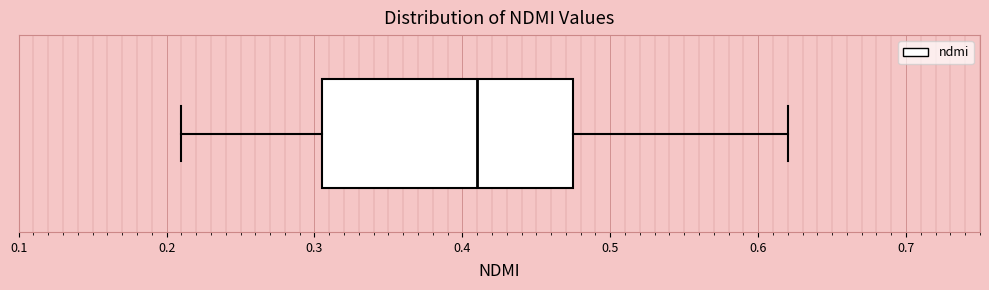

Where is the left edge of the box on the x-axis? The values are not printed on the chart, so give them approximately, as read against the axis.

0.31